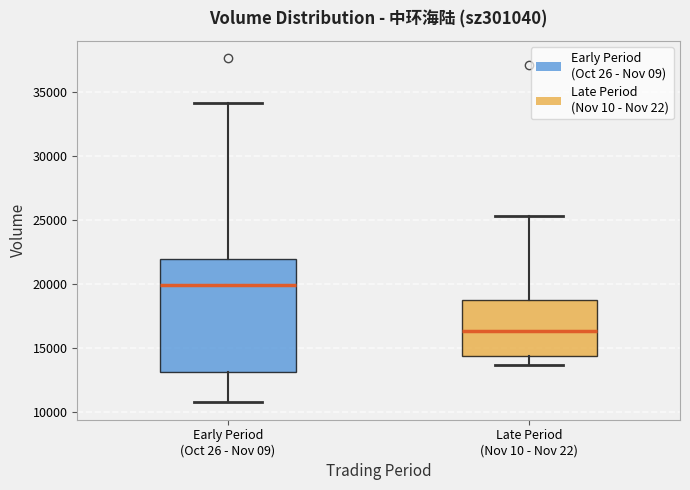

Reading left to right, read every box against the y-axis: the position of its median line, the range the box covers, and the ends of its whiskers. The values are not printed on the chart, so give them approximately, as read against the axis.

Early Period (Oct 26 - Nov 09): median 20000, box 13000 to 22000, whiskers 10500 to 34000
Late Period (Nov 10 - Nov 22): median 16500, box 14500 to 19000, whiskers 13500 to 25500